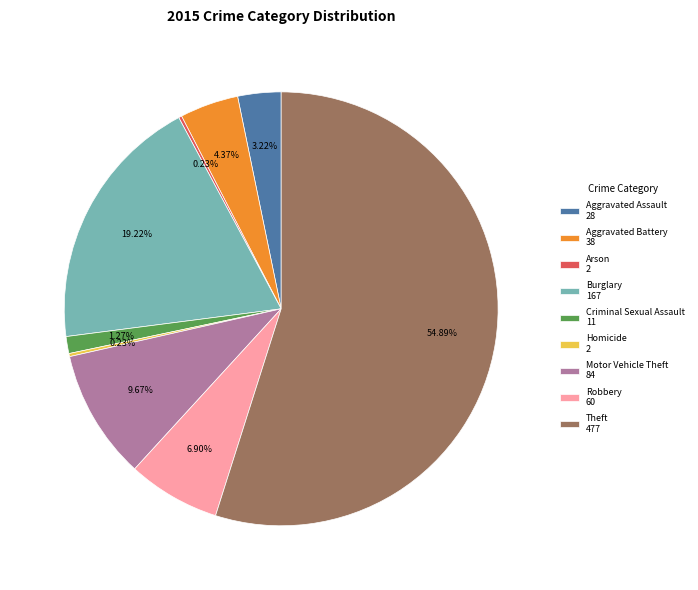

Which category accounts for the majority?

Theft